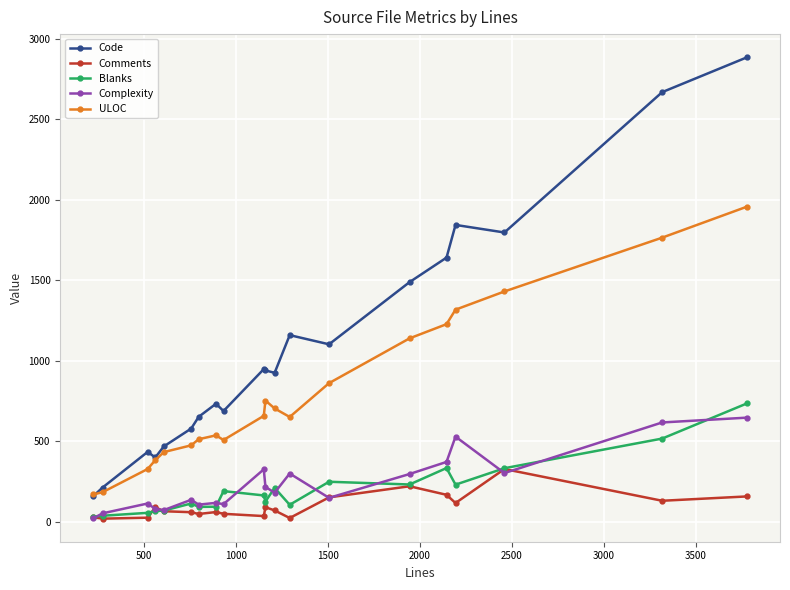

How many data points does each series have?

20